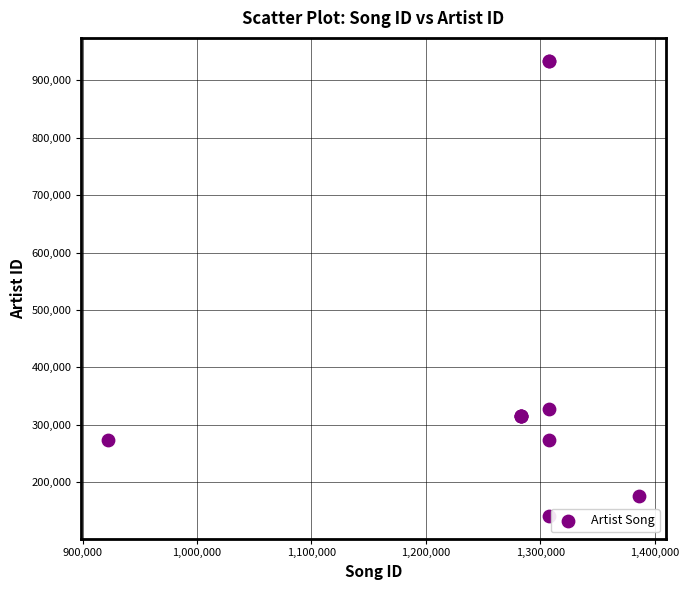

What Y value in the scatter plot is closest to 537859?

327568